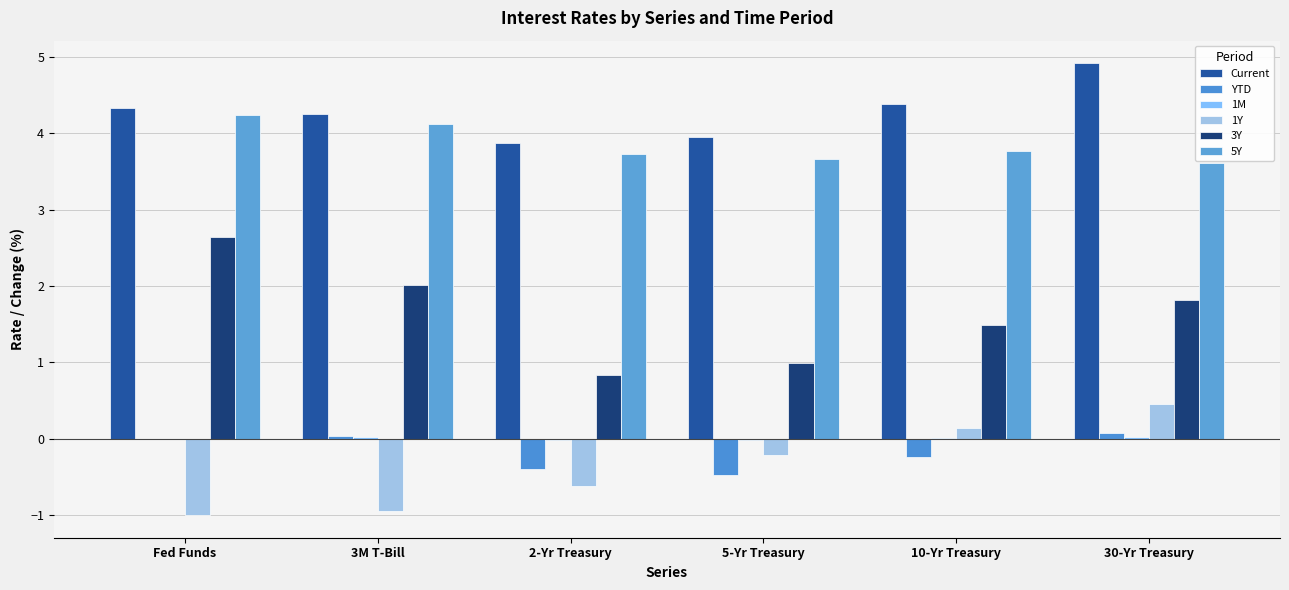

Which label corresponds to the largest value in the chart?

30-Yr Treasury